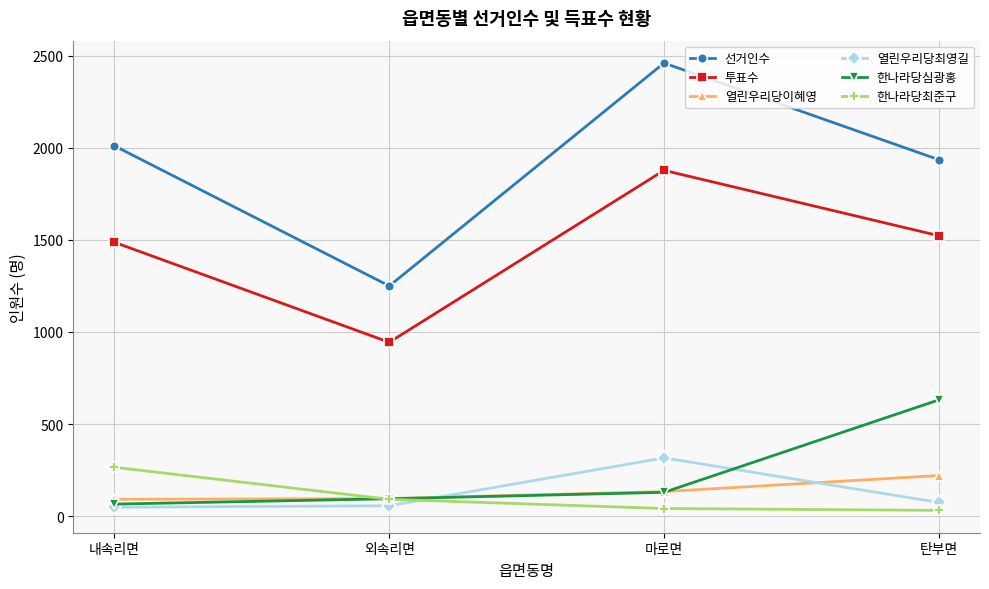

Where does the 투표수 series first go above 1523?

마로면